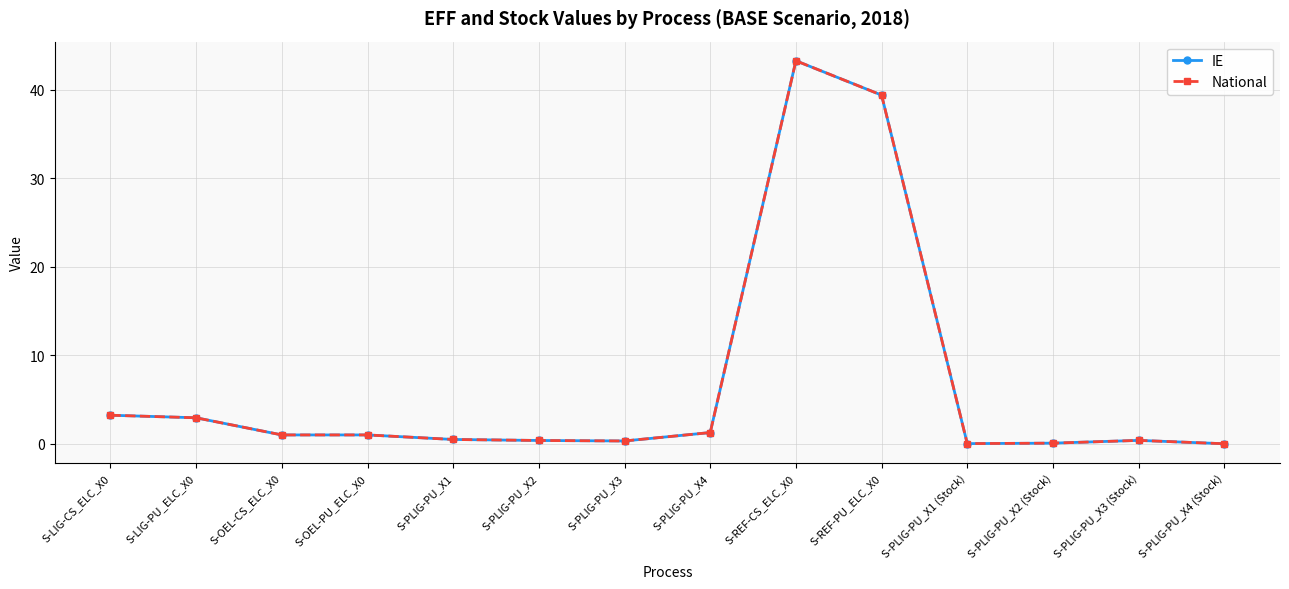

The value of National at S-PLIG-PU_X1 (Stock) is 0.0. True or false?

False